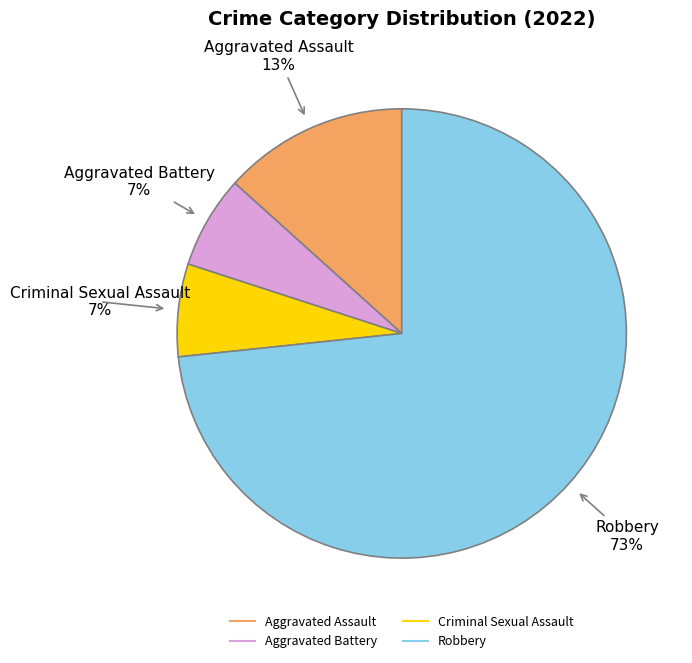

Which category has the biggest portion of the pie?

Robbery